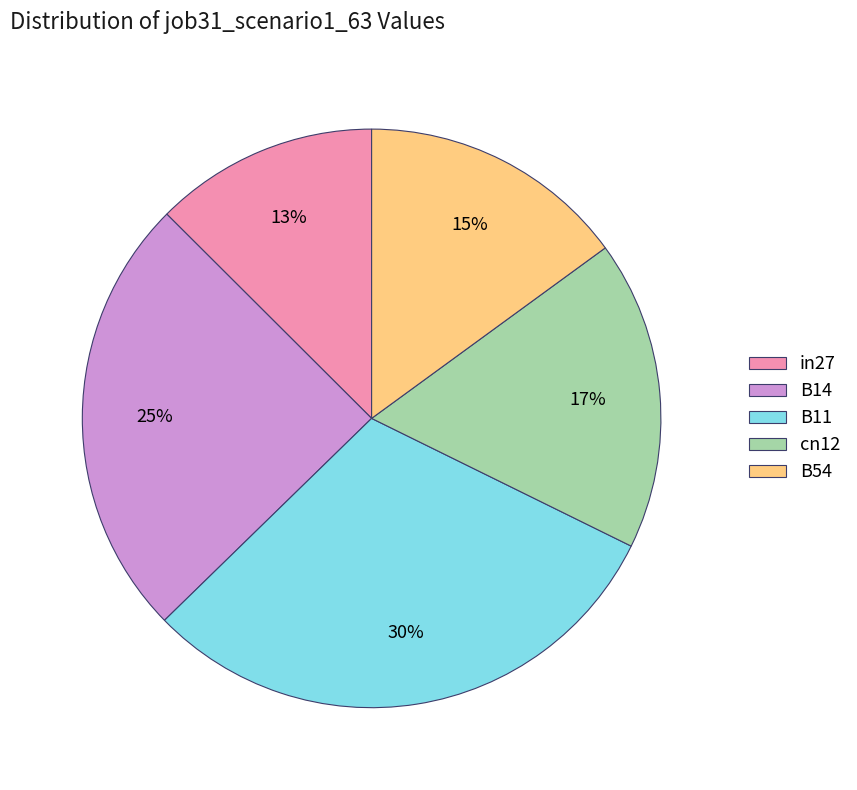

How many slices are in this pie chart?

5